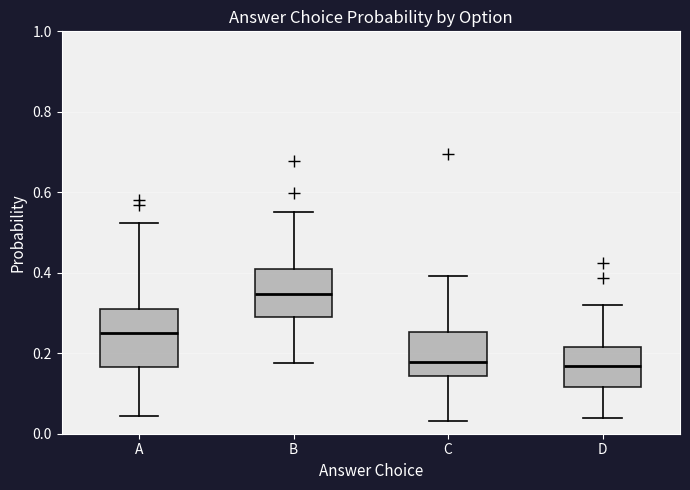

Reading left to right, read every box against the y-axis: the position of its median line, the range the box covers, and the ends of its whiskers. The values are not printed on the chart, so give them approximately, as read against the axis.

A: median 0.24, box 0.16 to 0.32, whiskers 0.04 to 0.52
B: median 0.34, box 0.28 to 0.42, whiskers 0.18 to 0.56
C: median 0.18, box 0.14 to 0.26, whiskers 0.04 to 0.40
D: median 0.16, box 0.12 to 0.22, whiskers 0.04 to 0.32